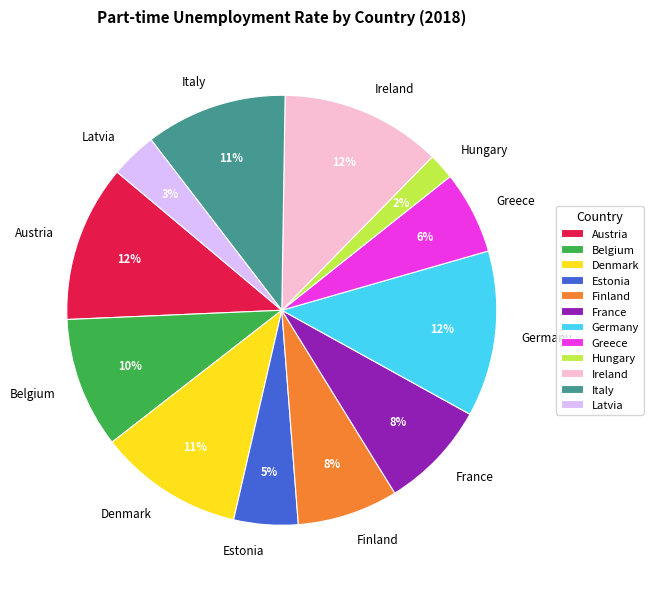

To the nearest percent, what is the difference between the Latvia and Germany slice percentages?

9%